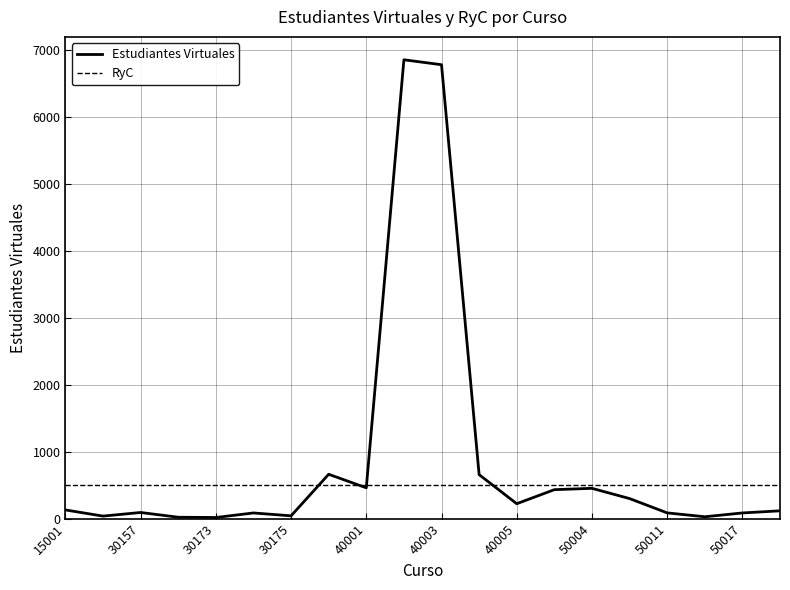

Which series has the largest range (max minus min)?

Estudiantes Virtuales